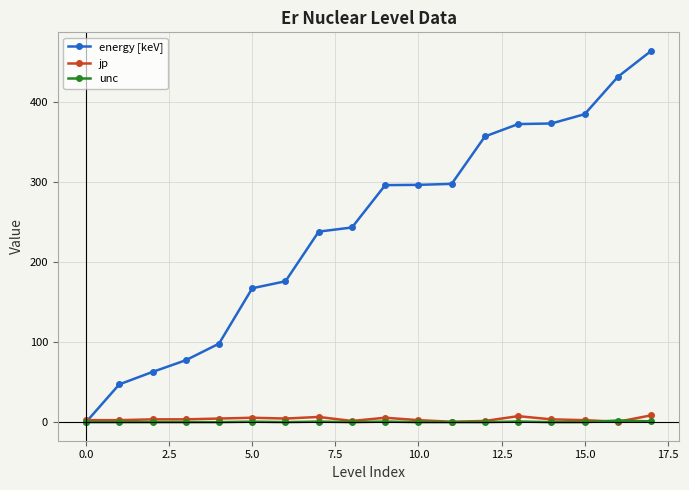

What is the maximum value shown in the chart?

463.3